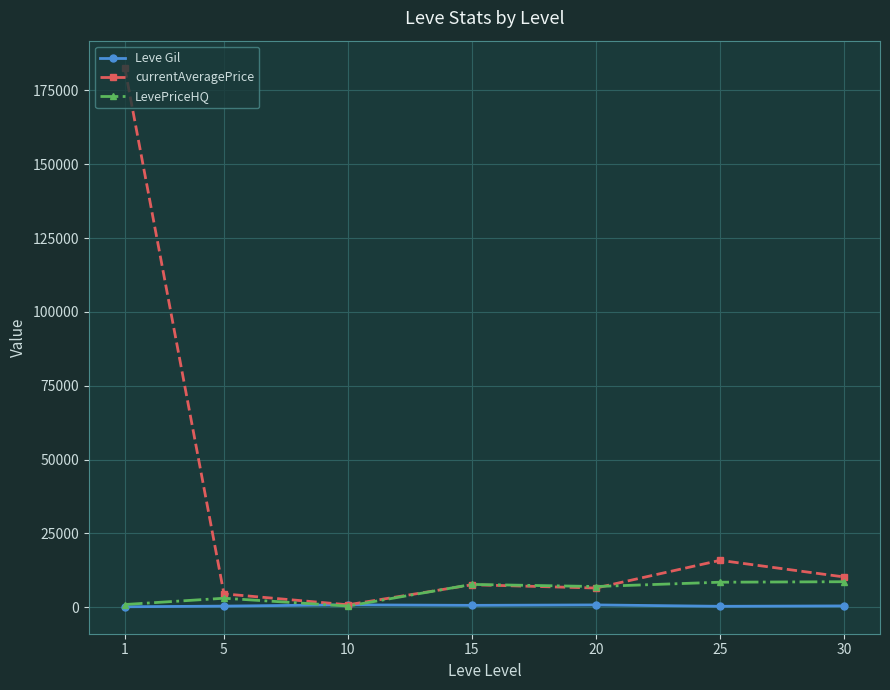

What is the difference between the maximum and second lowest values in the Leve Gil series?

506.7